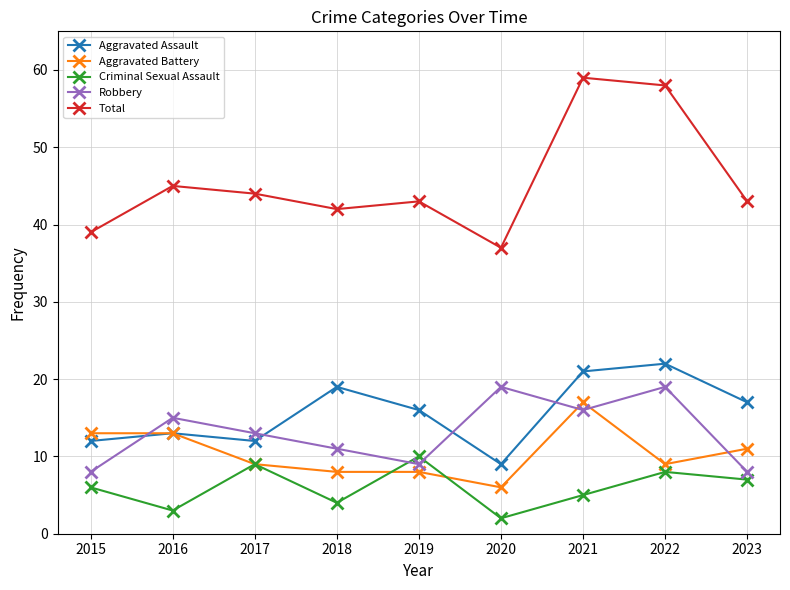

The value of Aggravated Battery at 2018 is 8. True or false?

True